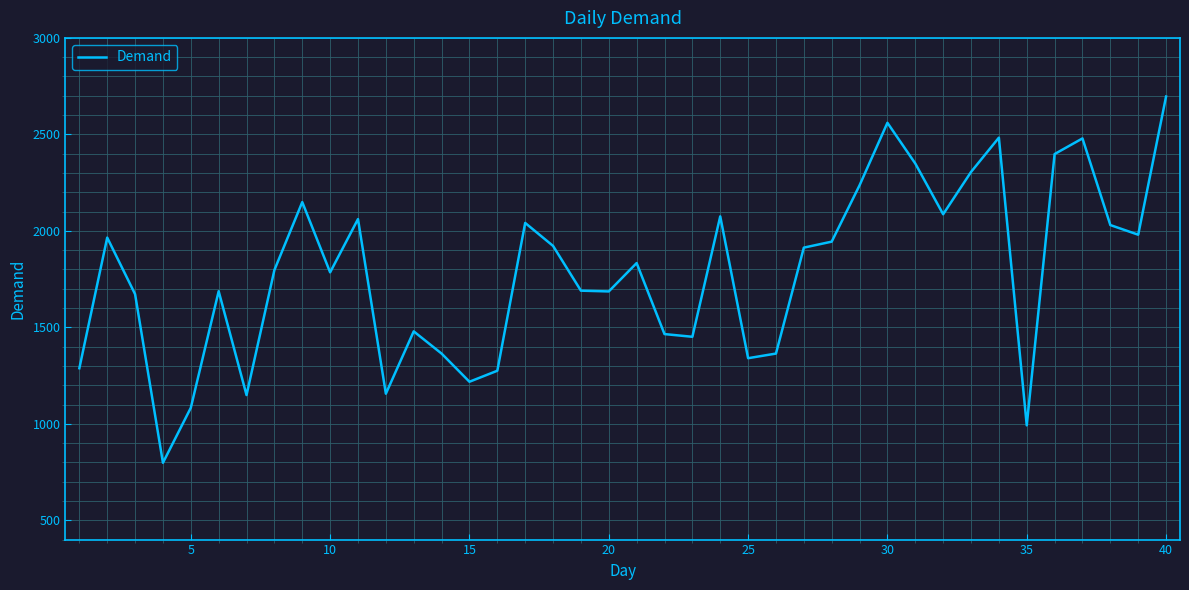

What is the smallest value displayed?

798